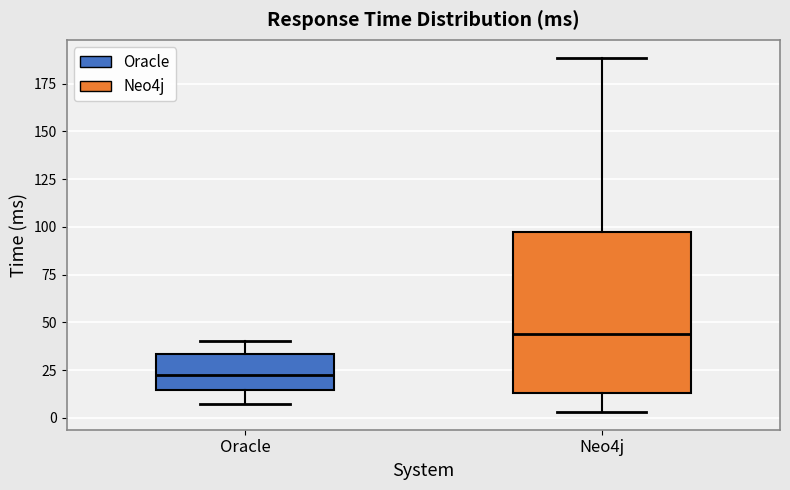

Which box's median line is the lowest?

Oracle